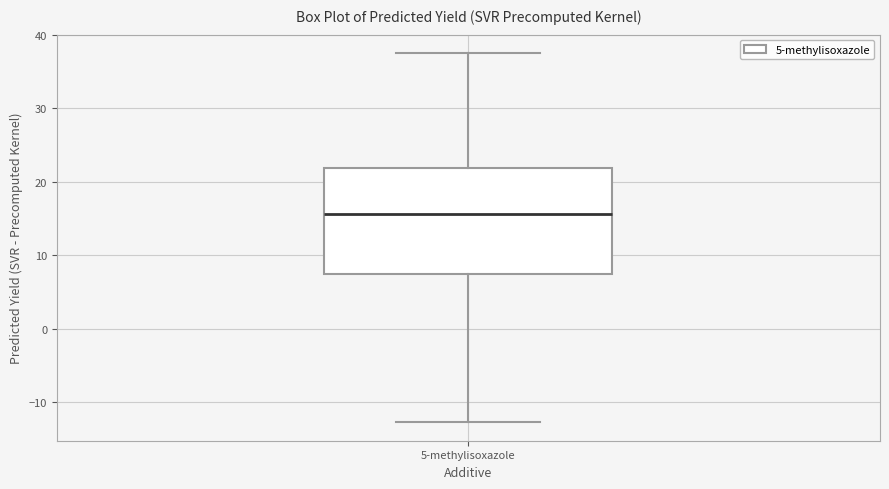

Transcribe this box plot: give where the median line is, the range the box spans, and where the two whiskers end, as read against the y-axis. The values are not printed on the chart, so give them approximately, as read against the axis.

median 16, box 8 to 22, whiskers -13 to 38